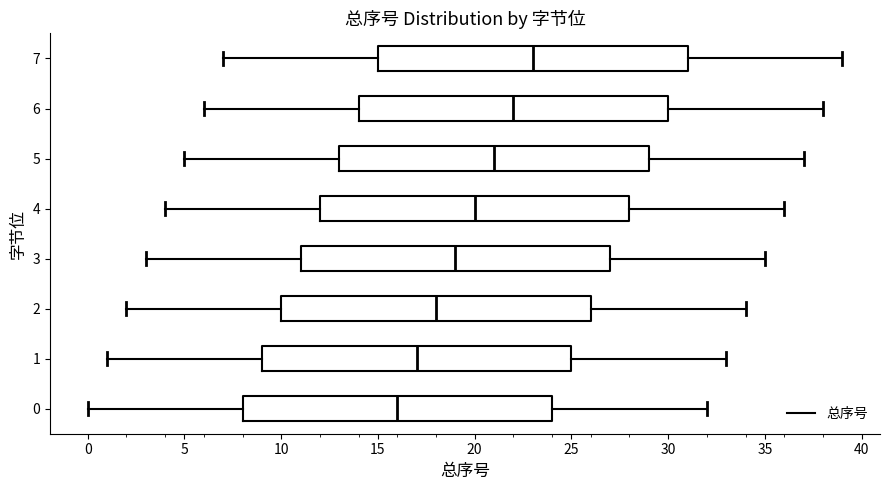

Which box's median line is the furthest to the right?

7